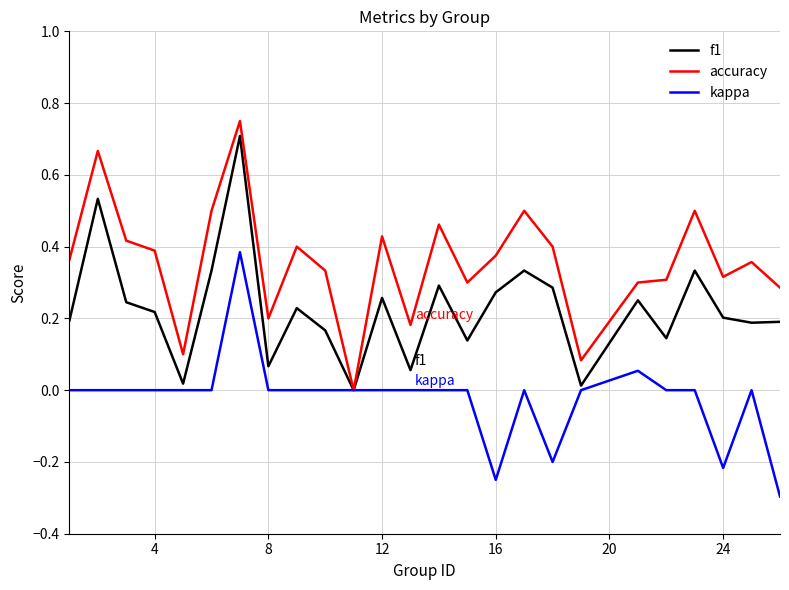

Rank the series by their average value, from lowest to highest.

kappa, f1, accuracy